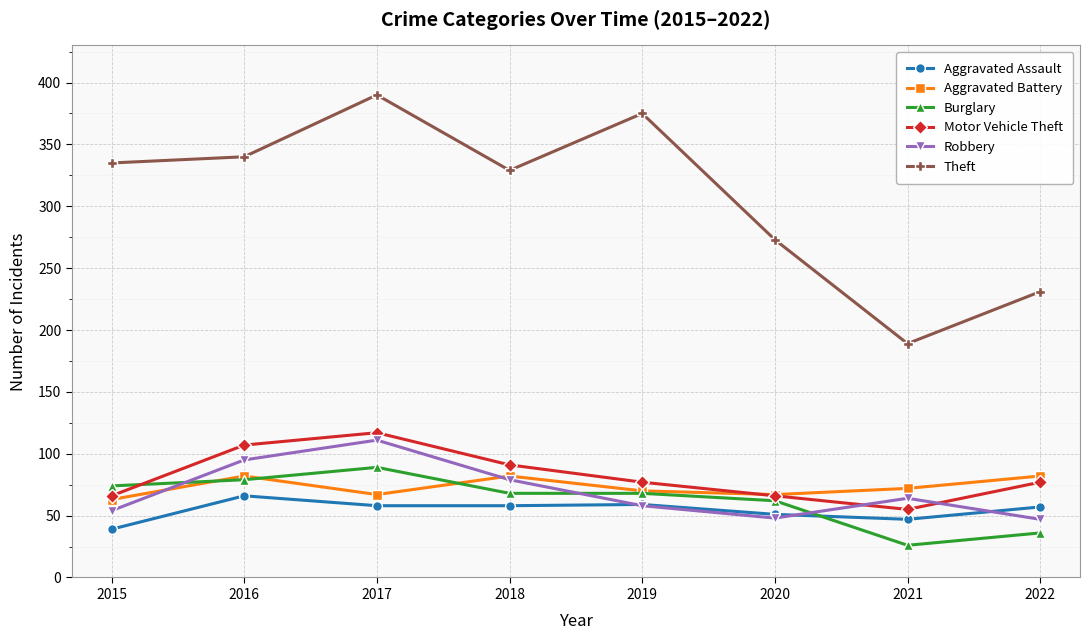

Is the value of Burglary at 2015 greater than the value of Theft at 2017?

No